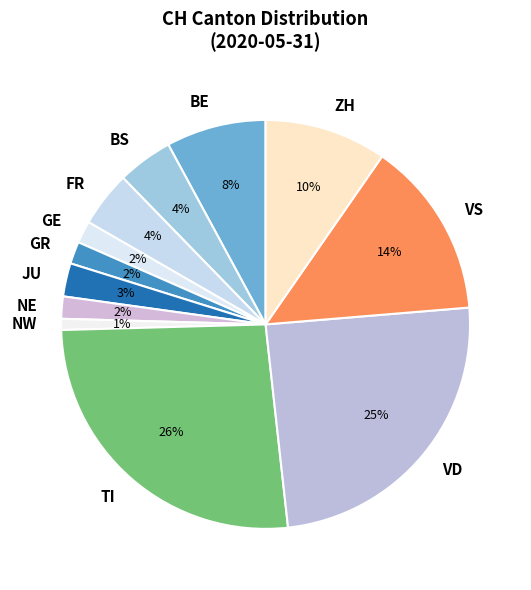

To the nearest percent, what is the difference between the largest and smallest slice percentages?

25%